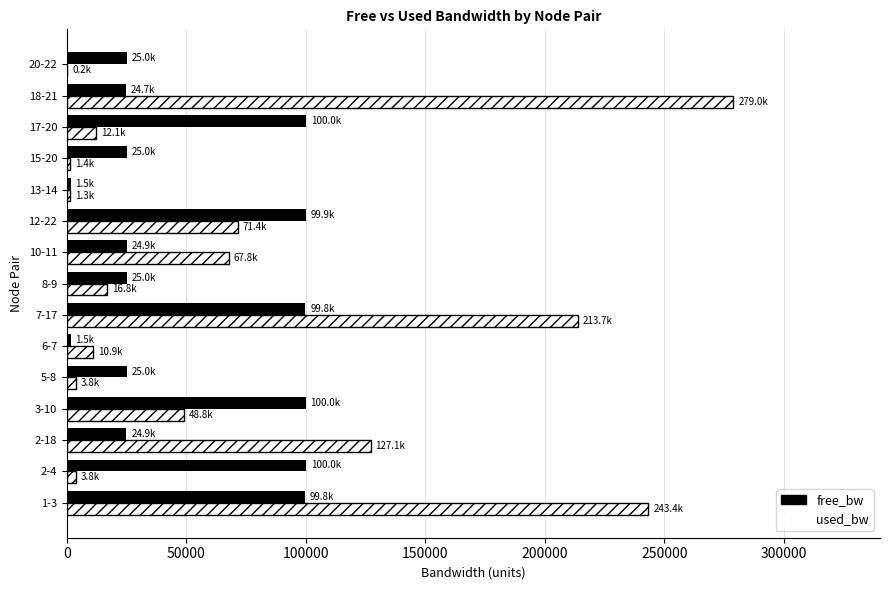

The value of free_bw at 12-22 is 154417.3. True or false?

False